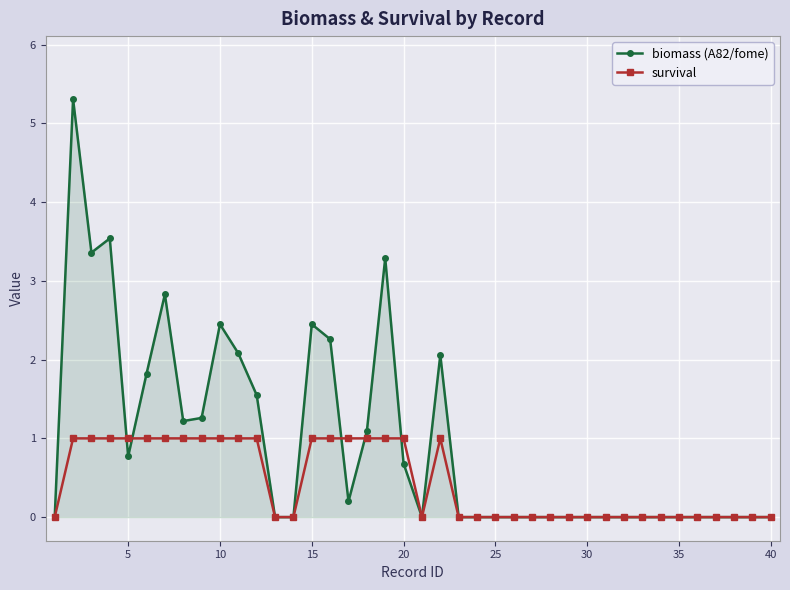

What is the value of the biomass (A82/fome) point at the 9th from the left?

1.3